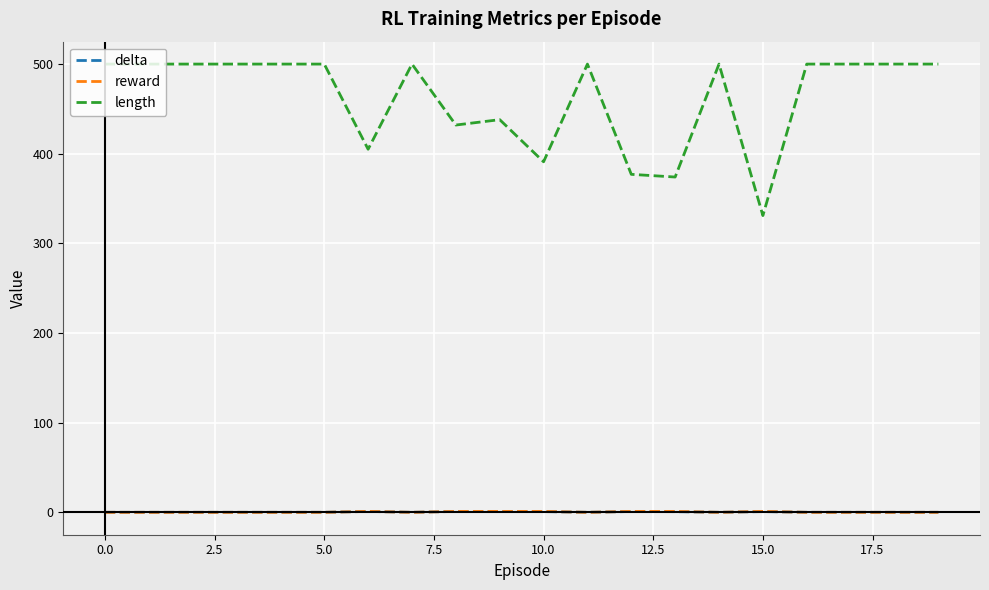

True or false: reward and length intersect in this chart.

False